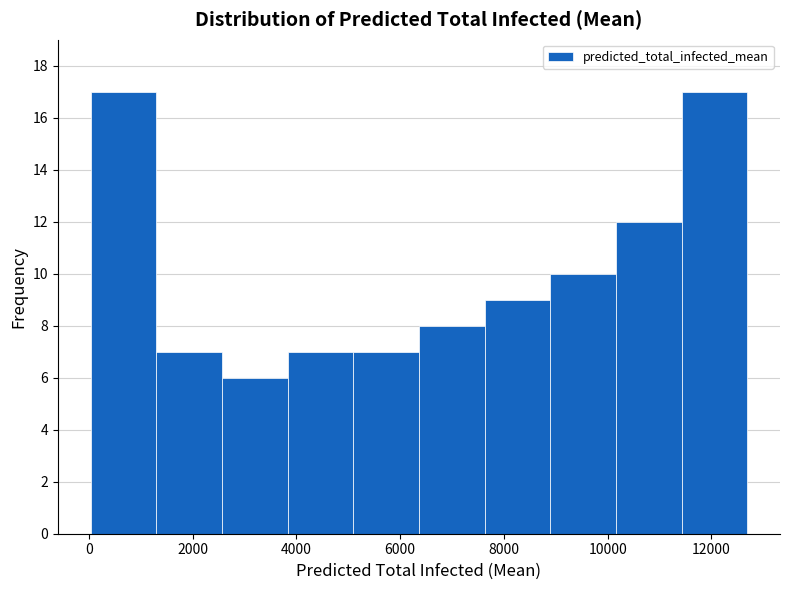

Reading left to right, transcribe this chart: for each bar, give the range it covers on the x-axis and its height. Neither the bar edges nor the heights are printed on the chart, so give them approximately, as read against the axes.

0 to 1400: 17
1400 to 2600: 7
2600 to 3800: 6
3800 to 5000: 7
5000 to 6400: 7
6400 to 7600: 8
7600 to 8800: 9
8800 to 10200: 10
10200 to 11400: 12
11400 to 12600: 17